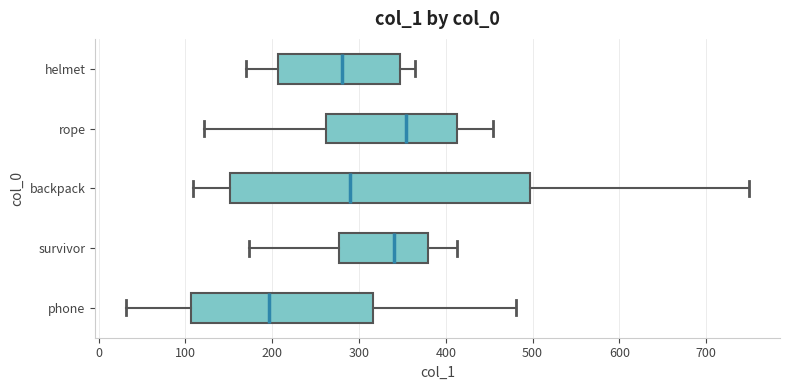

Reading bottom to top, transcribe this box plot: for each box, give where its median line is, the range the box spans, and where its two whiskers end, as read against the x-axis. The values are not printed on the chart, so give them approximately, as read against the axis.

phone: median 200, box 110 to 320, whiskers 30 to 480
survivor: median 340, box 280 to 380, whiskers 170 to 410
backpack: median 290, box 150 to 500, whiskers 110 to 750
rope: median 350, box 260 to 410, whiskers 120 to 450
helmet: median 280, box 210 to 350, whiskers 170 to 360